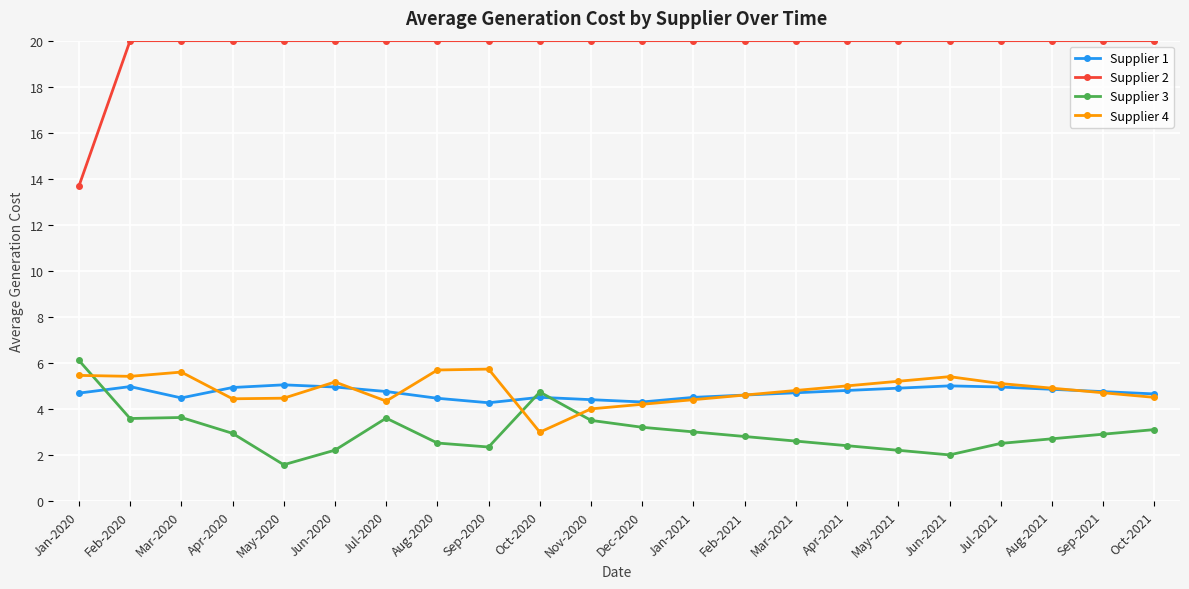

What is the label of the 2nd point from the left?

Feb-2020